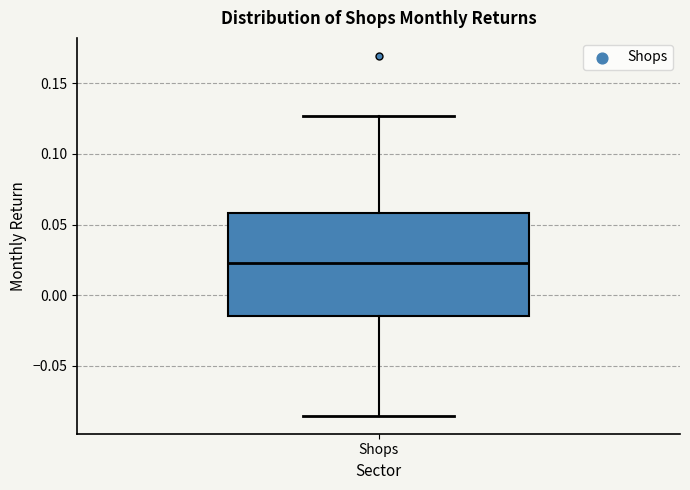

Transcribe this box plot: give where the median line is, the range the box spans, and where the two whiskers end, as read against the y-axis. The values are not printed on the chart, so give them approximately, as read against the axis.

median 0.025, box -0.015 to 0.060, whiskers -0.085 to 0.125